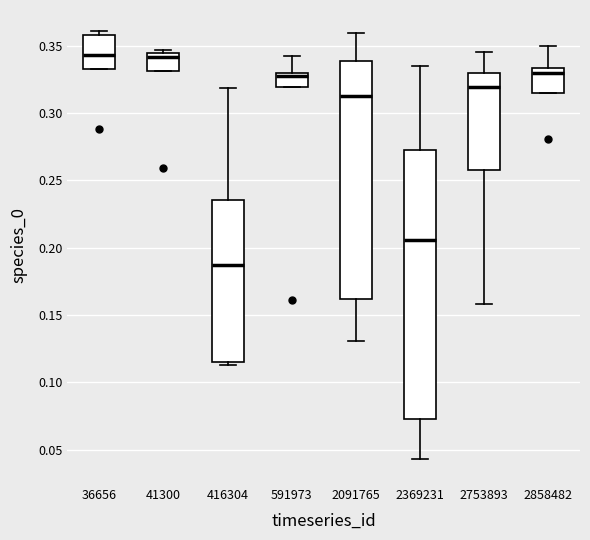

Where is the lower edge of the box at x = 416304 on the y-axis? The values are not printed on the chart, so give them approximately, as read against the axis.

0.115